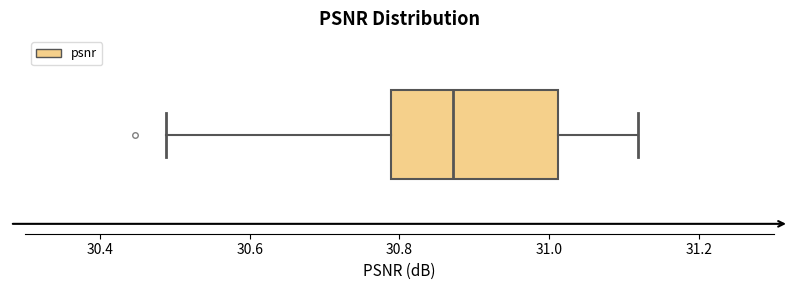

Transcribe this box plot: give where the median line is, the range the box spans, and where the two whiskers end, as read against the x-axis. The values are not printed on the chart, so give them approximately, as read against the axis.

median 30.88, box 30.78 to 31.02, whiskers 30.48 to 31.12